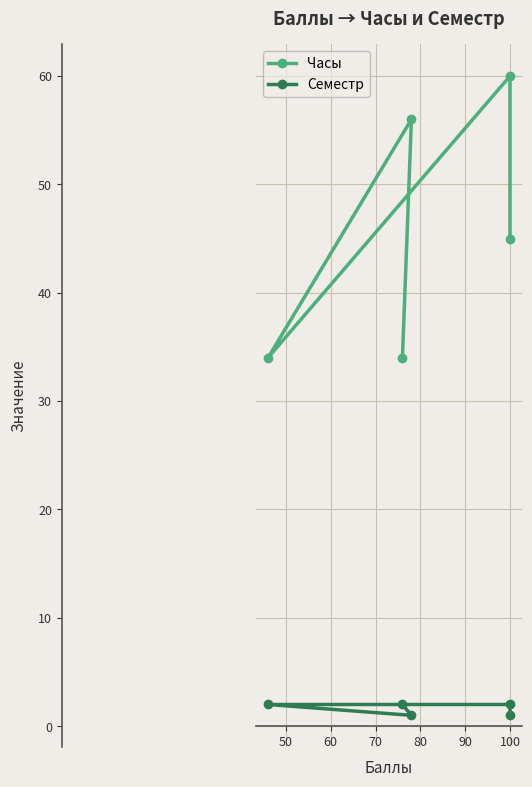

How many values in the Часы series exceed 45?

2